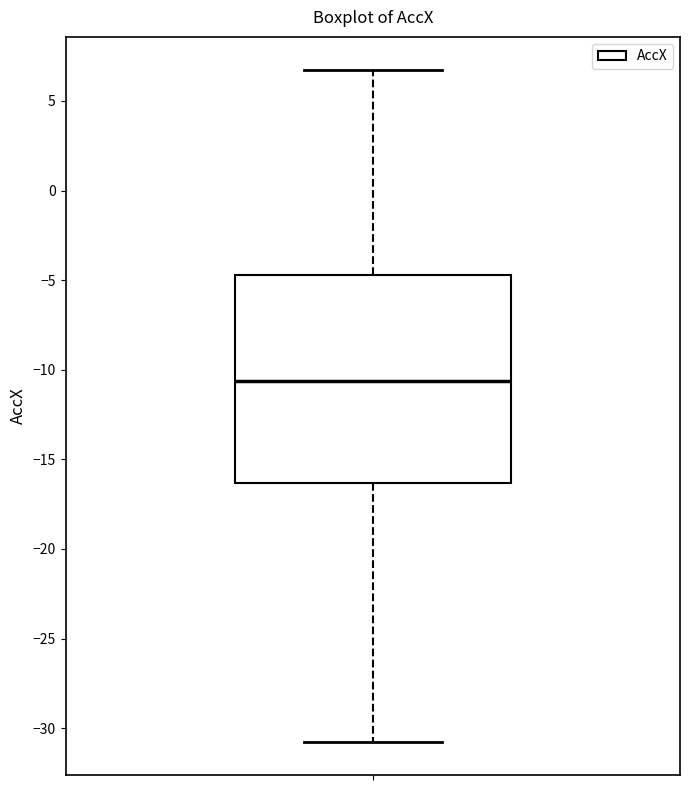

Transcribe this box plot: give where the median line is, the range the box spans, and where the two whiskers end, as read against the y-axis. The values are not printed on the chart, so give them approximately, as read against the axis.

median -10.5, box -16.5 to -4.5, whiskers -30.5 to 6.5